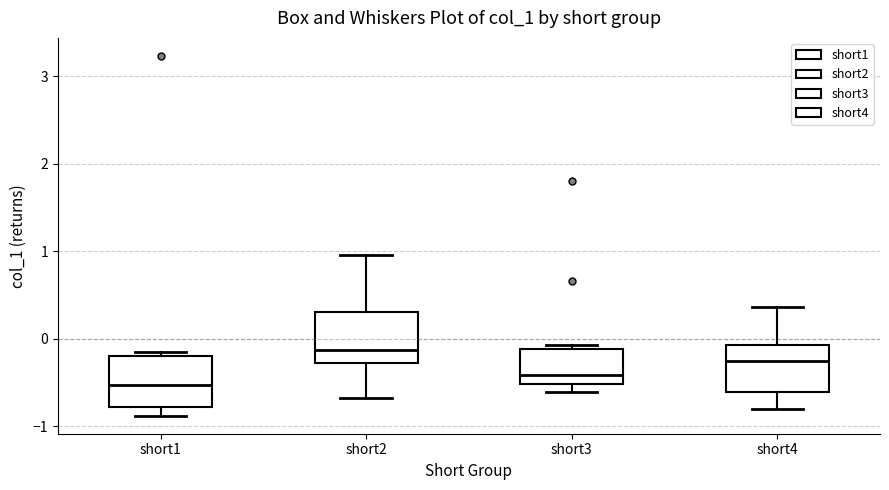

Reading left to right, read every box against the y-axis: the position of its median line, the range the box covers, and the ends of its whiskers. The values are not printed on the chart, so give them approximately, as read against the axis.

short1: median -0.5, box -0.8 to -0.2, whiskers -0.9 to -0.2 (just above the box's upper edge)
short2: median -0.1, box -0.3 to 0.3, whiskers -0.7 to 1.0
short3: median -0.4, box -0.5 to -0.1, whiskers -0.6 to -0.1 (just above the box's upper edge)
short4: median -0.3, box -0.6 to -0.1, whiskers -0.8 to 0.4